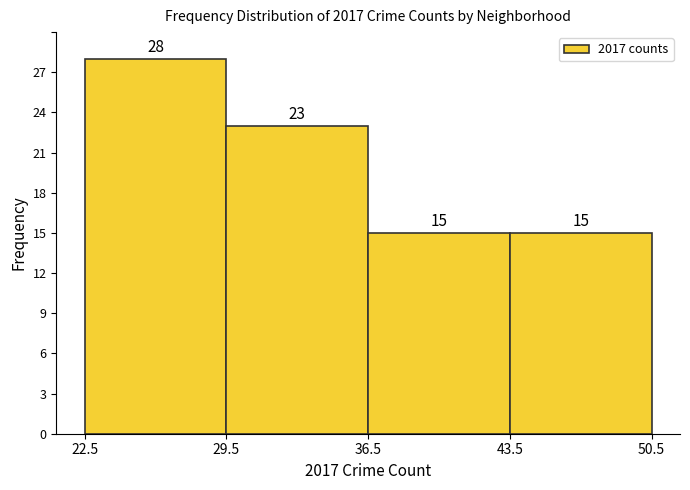

How tall is the bar that spans 29.5 to 36.5 on the x-axis?

23